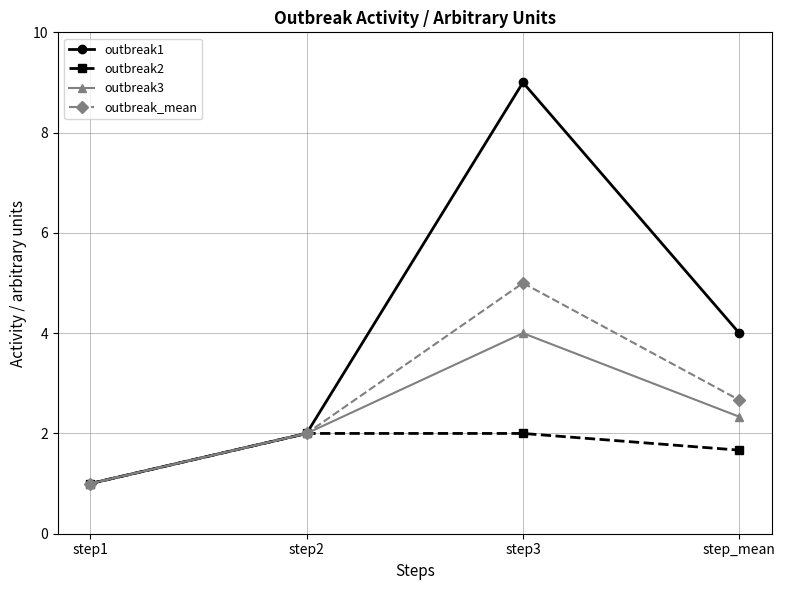

Which series has the largest range (max minus min)?

outbreak1